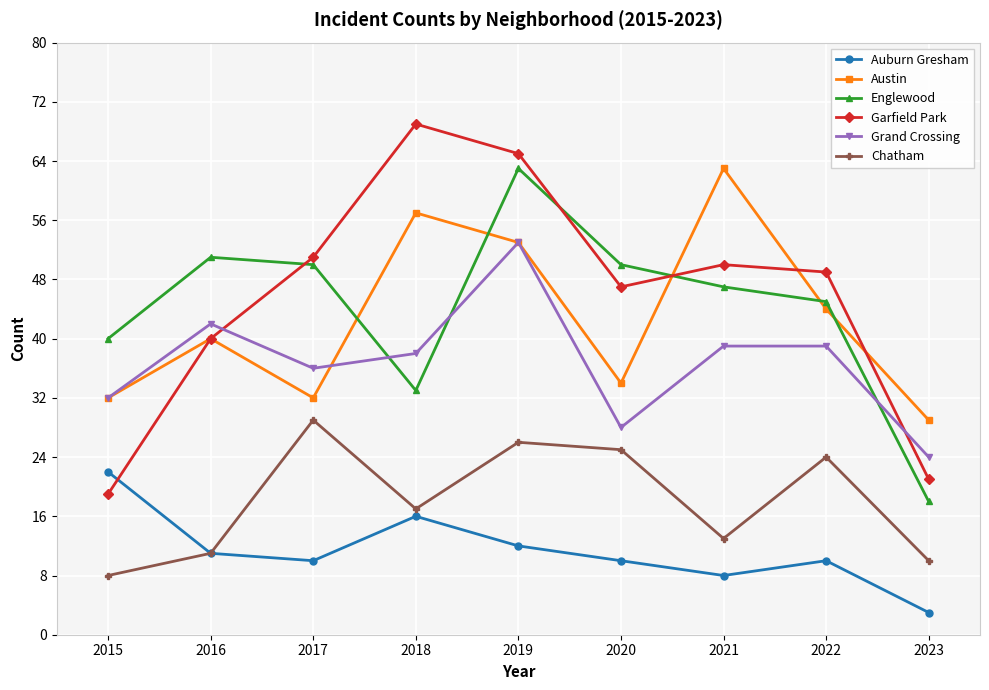

How many lines are shown in the chart?

6